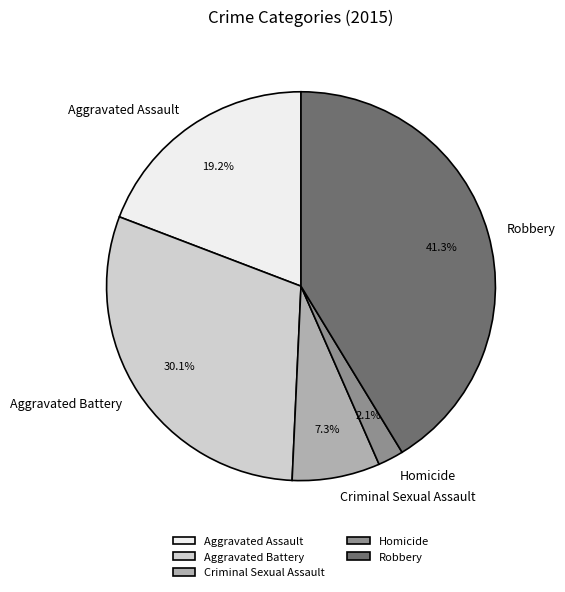

How many slices are in this pie chart?

5